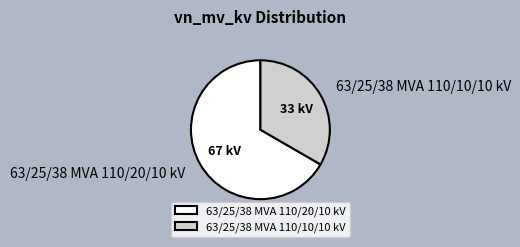

Which slice is the smallest?

63/25/38 MVA 110/10/10 kV